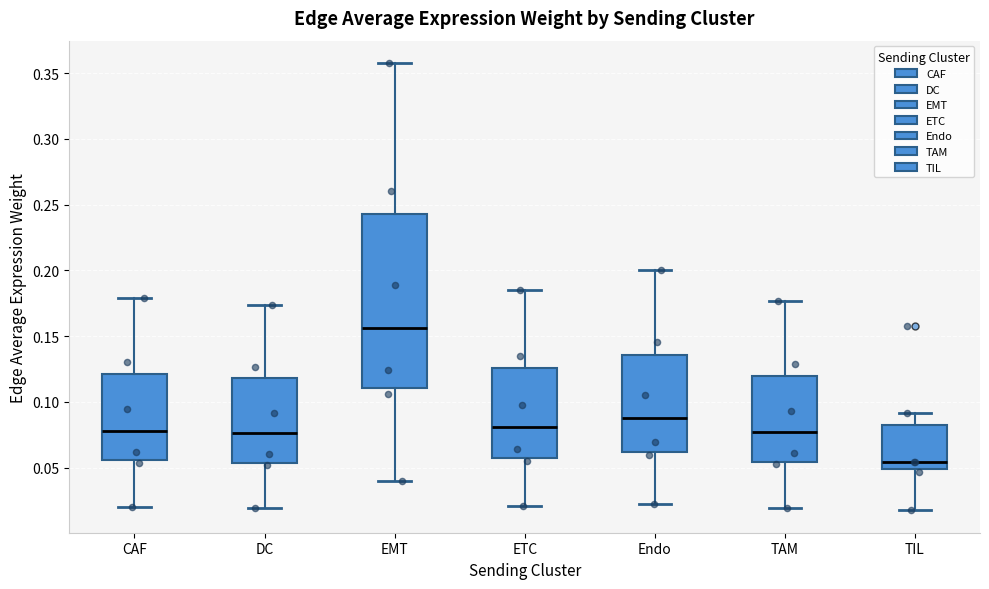

Which box's median line is the highest?

EMT